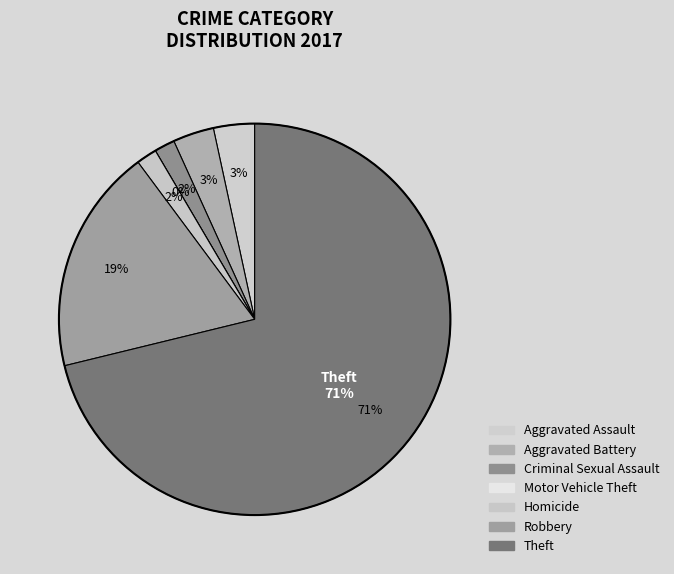

To the nearest percent, what is the difference between the largest and smallest slice percentages?

71%